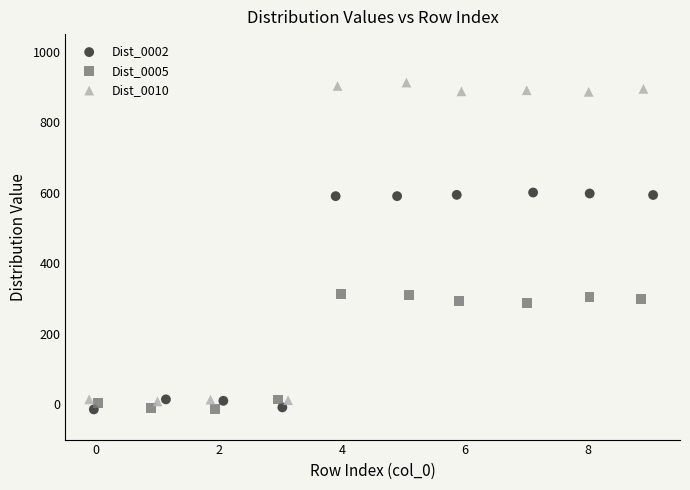

What are all the series names shown in the legend?

Dist_0002, Dist_0005, Dist_0010